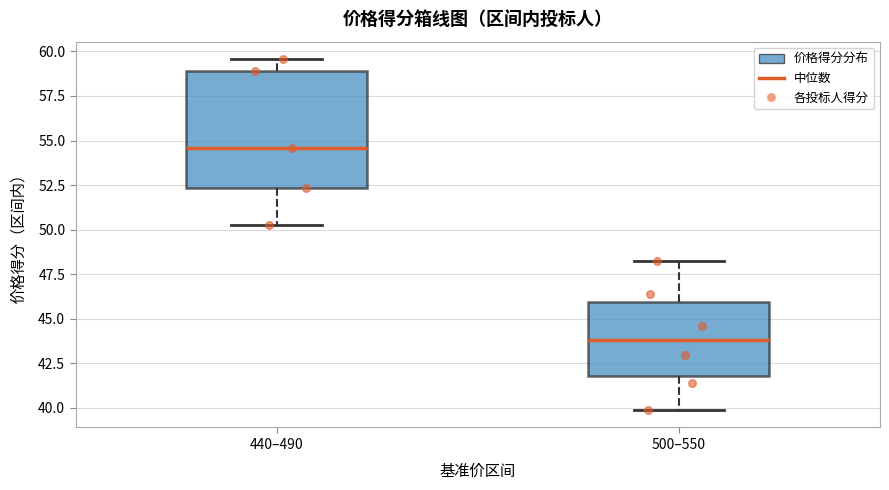

Which box has the lowest median line?

500–550